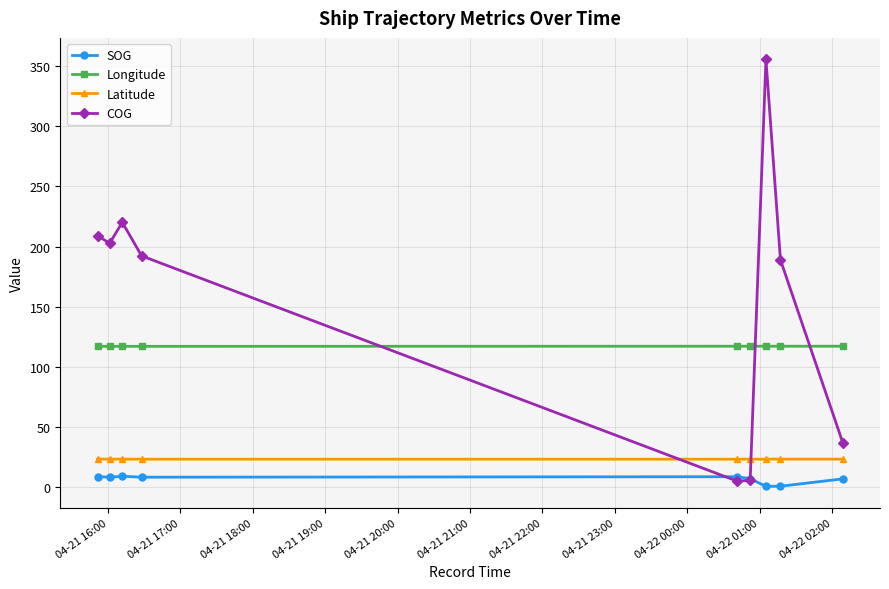

Is this an area chart (filled region under the line)?

No